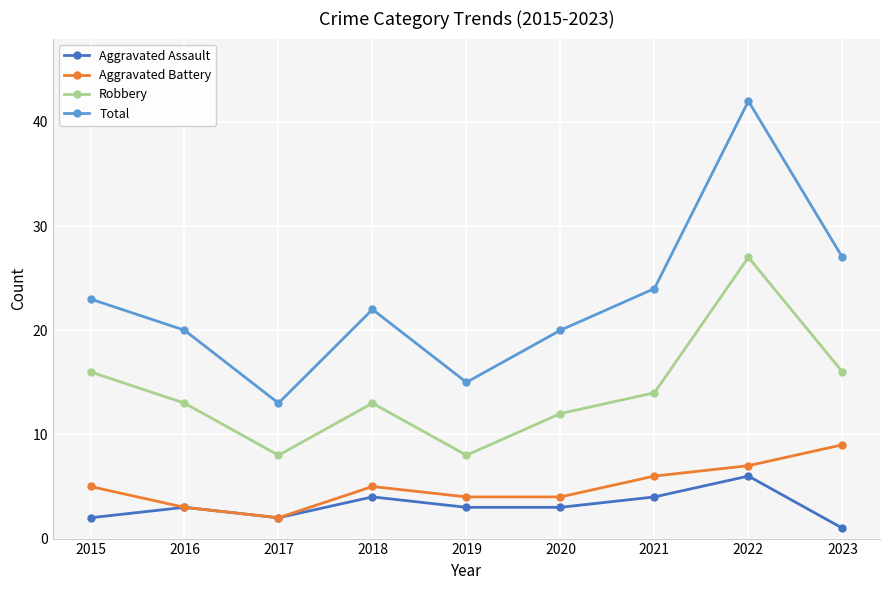

Between 2020 and 2023, which series saw the biggest shift?

Total